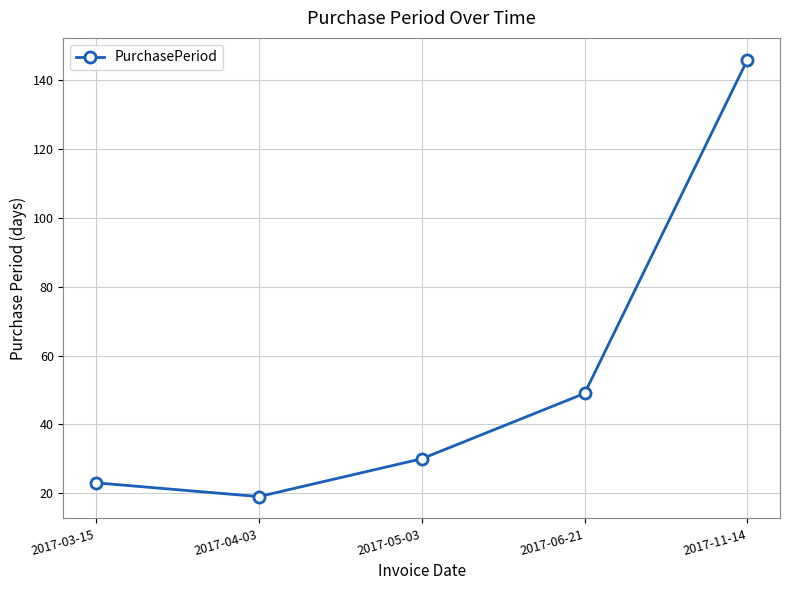

Read the value at 2017-04-03.

19